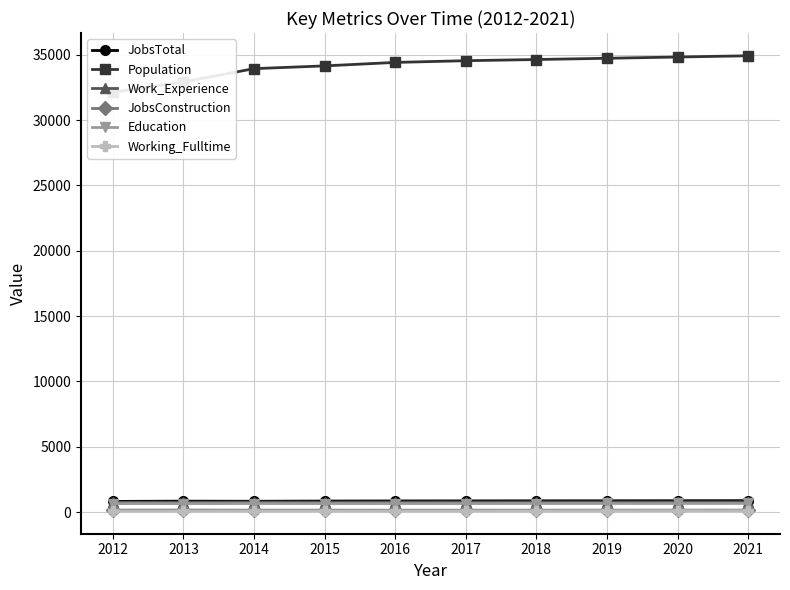

Reading left to right, list all the values displayed in this chart.

JobsTotal: 2012=812	2013=831	2014=823	2015=838	2016=847	2017=851	2018=855	2019=859	2020=864	2021=869
Population: 2012=32128	2013=32921	2014=33939	2015=34149	2016=34415	2017=34546	2018=34637	2019=34732	2020=34828	2021=34923
Work_Experience: 2012=746	2013=747	2014=762	2015=754	2016=760	2017=762	2018=763	2019=765	2020=767	2021=769
JobsConstruction: 2012=144	2013=147	2014=141	2015=142	2016=138	2017=139	2018=140	2019=141	2020=142	2021=143
Education: 2012=646	2013=643	2014=650	2015=645	2016=646	2017=648	2018=650	2019=652	2020=654	2021=656
Working_Fulltime: 2012=82	2013=80	2014=85	2015=85	2016=85	2017=87	2018=89	2019=92	2020=95	2021=97